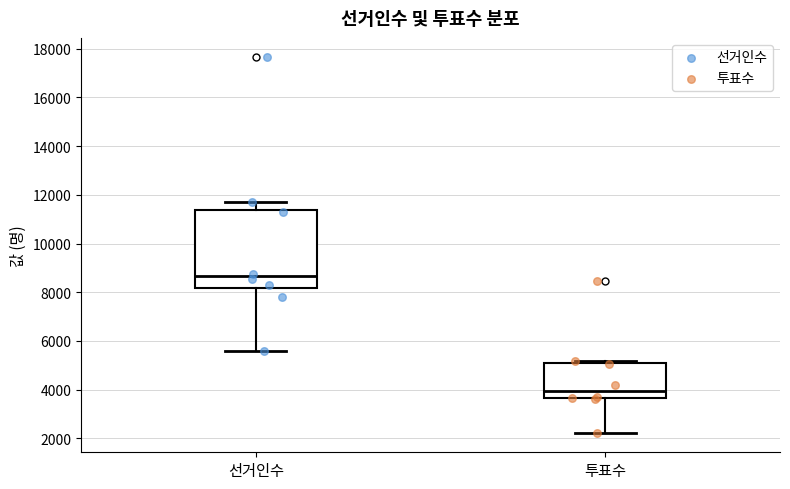

Reading left to right, read every box against the y-axis: the position of its median line, the range the box covers, and the ends of its whiskers. The values are not printed on the chart, so give them approximately, as read against the axis.

선거인수: median 8600, box 8200 to 11400, whiskers 5600 to 11600
투표수: median 4000, box 3600 to 5000, whiskers 2200 to 5200